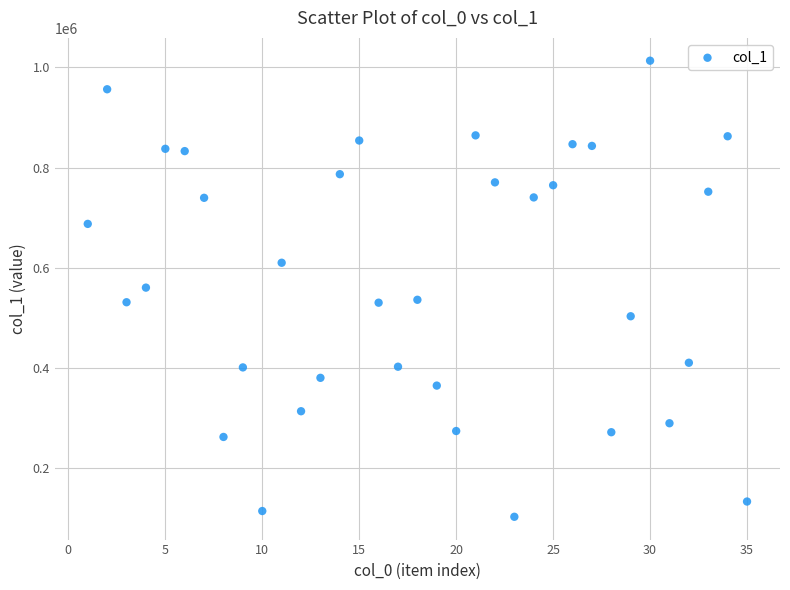

What is the range of Y values (max minus min)?

909518